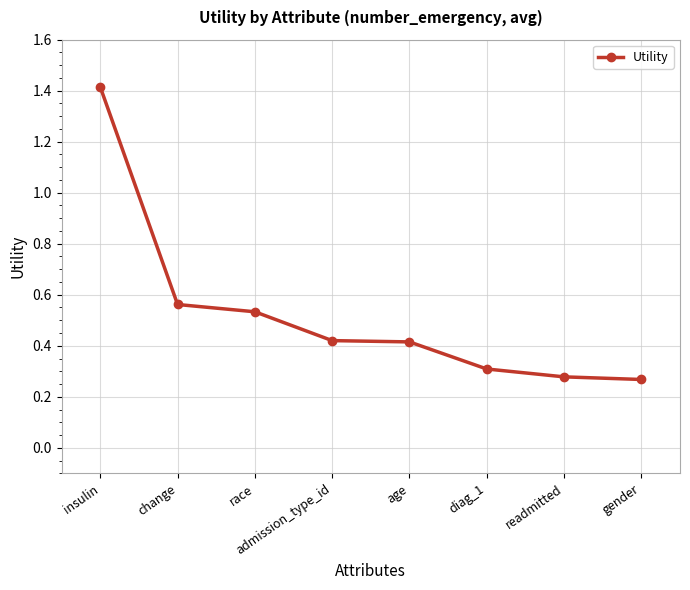

What is the sum of all values?

4.2